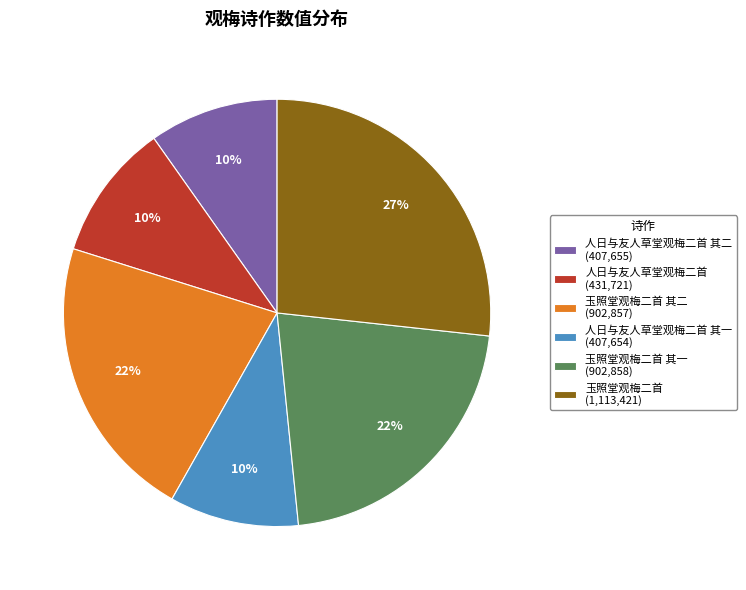

Which category has the biggest portion of the pie?

玉照堂观梅二首 (1,113,421)